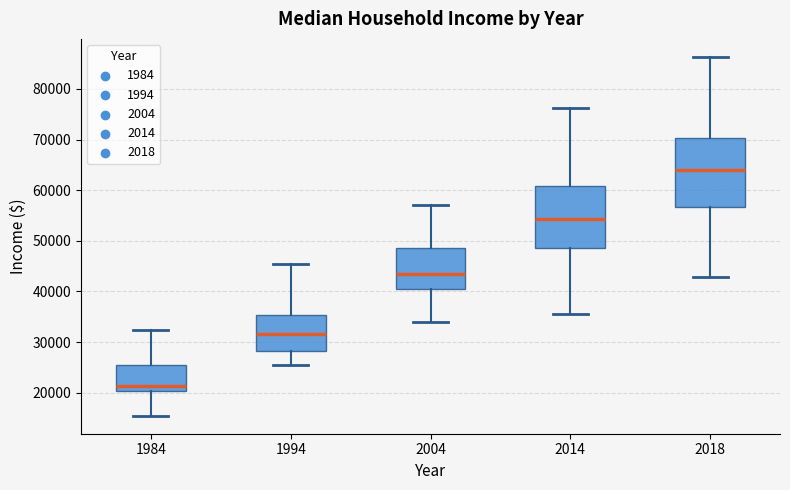

Comparing the boxes themselves (not the whiskers), which one is the tallest?

2018